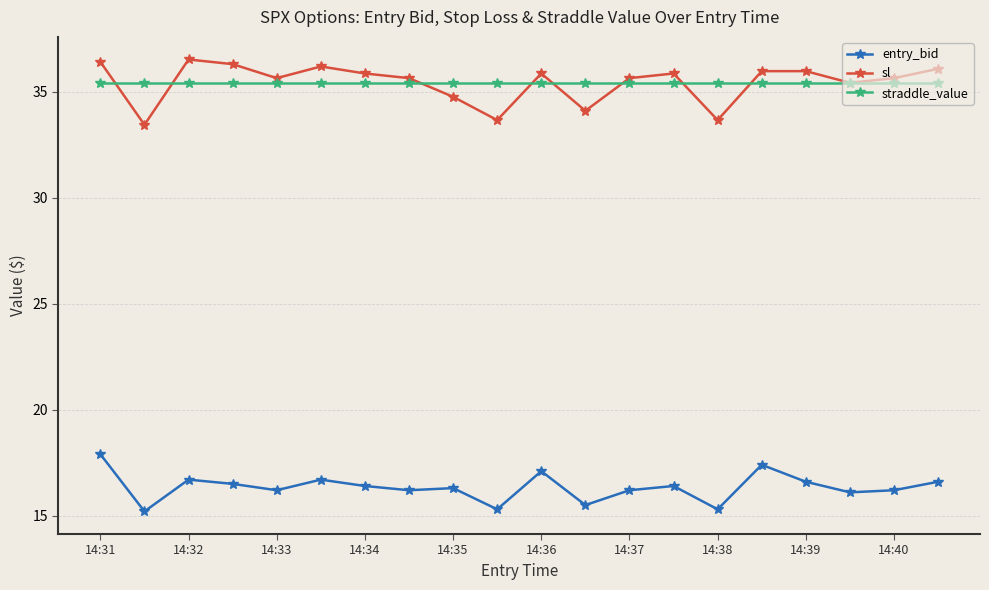

Reading right to left, what are all the values shown in this chart?

entry_bid: 16.6	16.2	16.1	16.6	17.4	15.3	16.4	16.2	15.5	17.1	15.3	16.3	16.2	16.4	16.7	16.2	16.5	16.7	15.2	17.9
sl: 36.1	35.6	35.4	36.0	36.0	33.7	35.9	35.6	34.1	35.9	33.7	34.8	35.6	35.9	36.2	35.6	36.3	36.5	33.4	36.4
straddle_value: 35.4	35.4	35.4	35.4	35.4	35.4	35.4	35.4	35.4	35.4	35.4	35.4	35.4	35.4	35.4	35.4	35.4	35.4	35.4	35.4